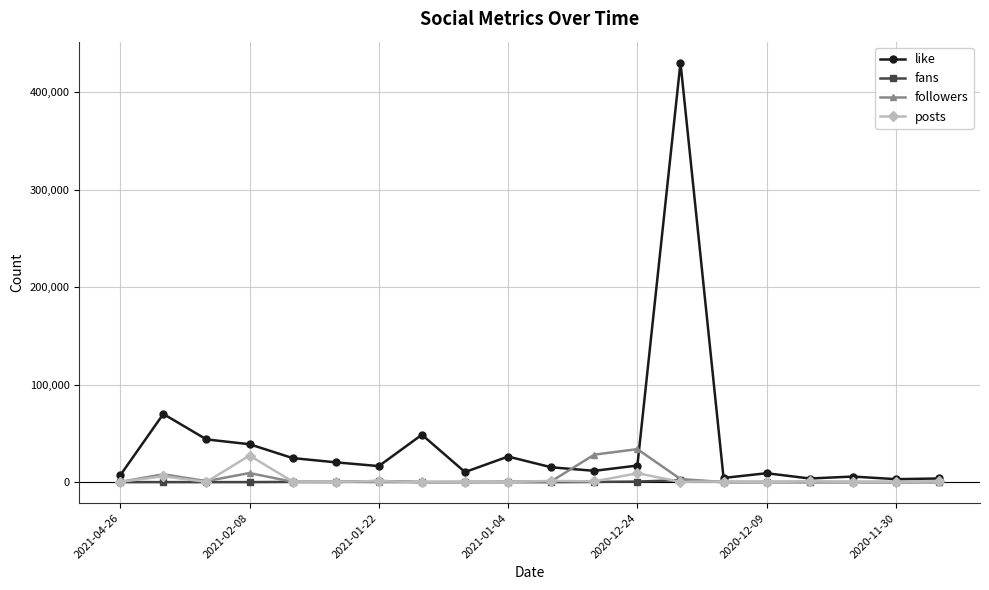

What is the average value of the followers series?

4287